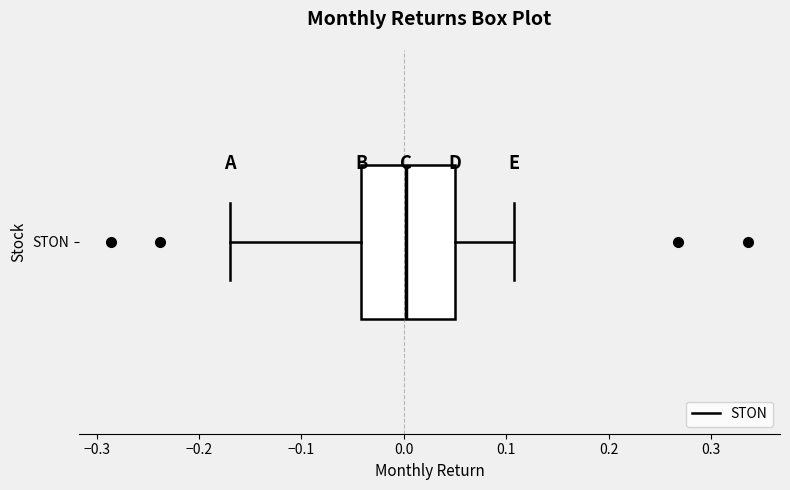

Read this box plot against the x-axis: the position of the median line, the range covered by the box, and the ends of both whiskers. The values are not printed on the chart, so give them approximately, as read against the axis.

median 0.00, box -0.04 to 0.05, whiskers -0.17 to 0.11